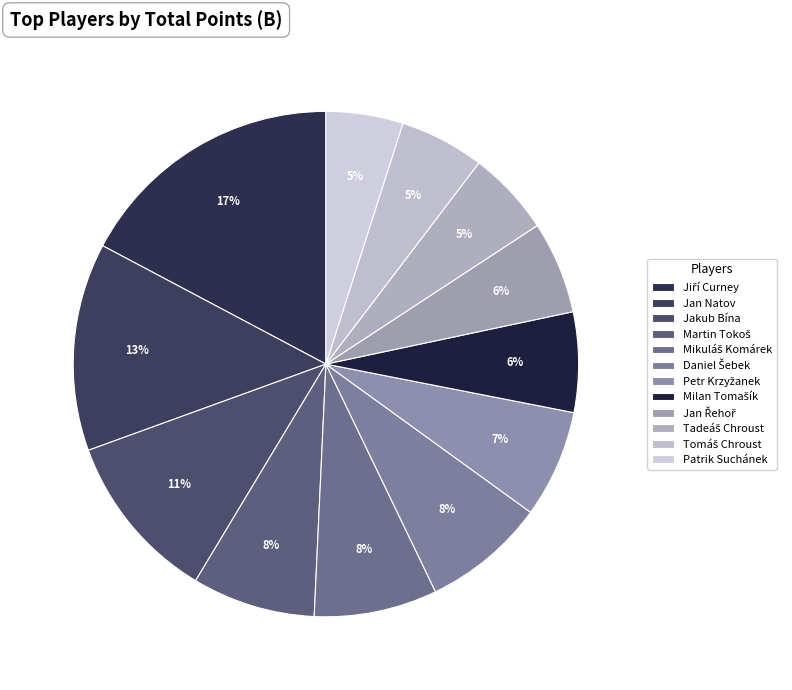

How many slices are in this pie chart?

12